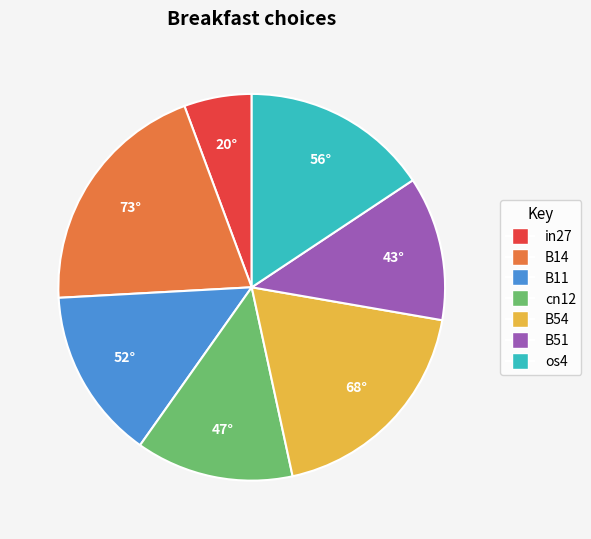

What is the smallest slice in the pie chart?

in27